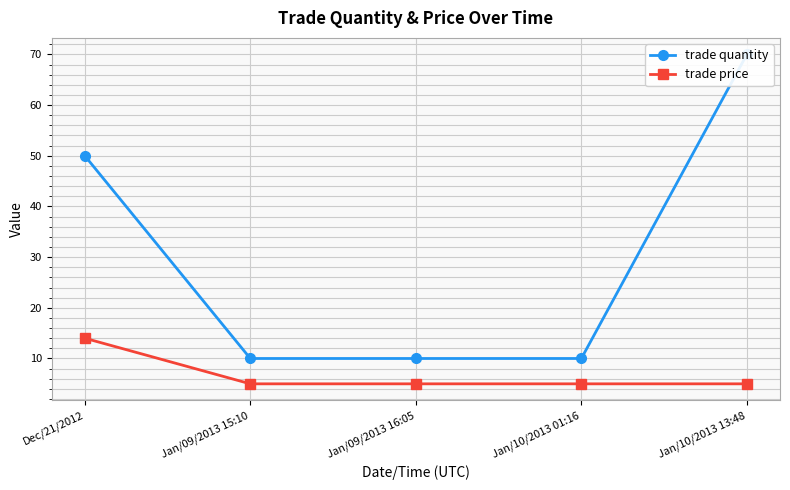

True or false: trade price and trade quantity intersect in this chart.

False